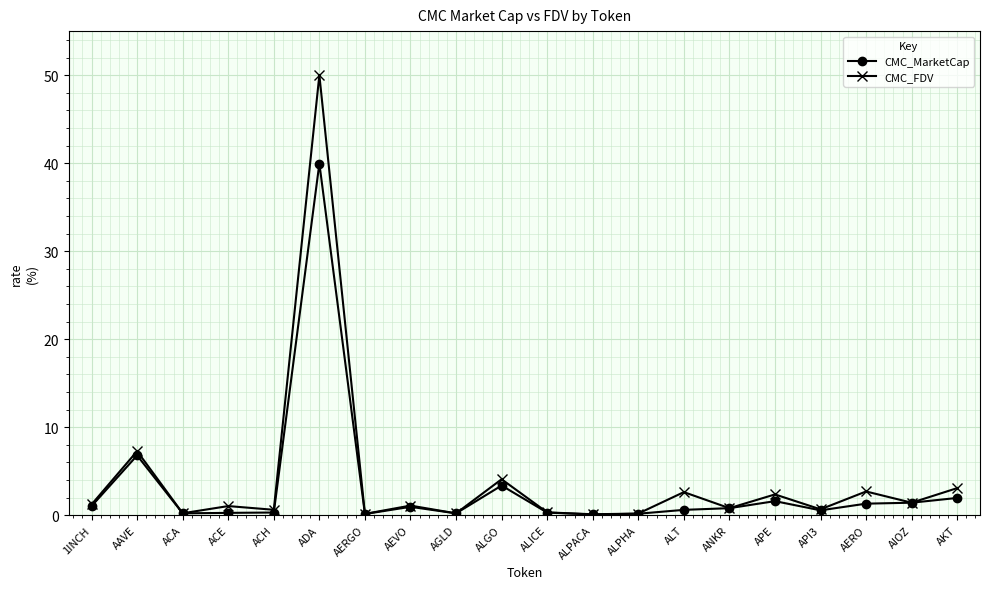

What is the spread (max minus min) of values at ALGO?

0.7